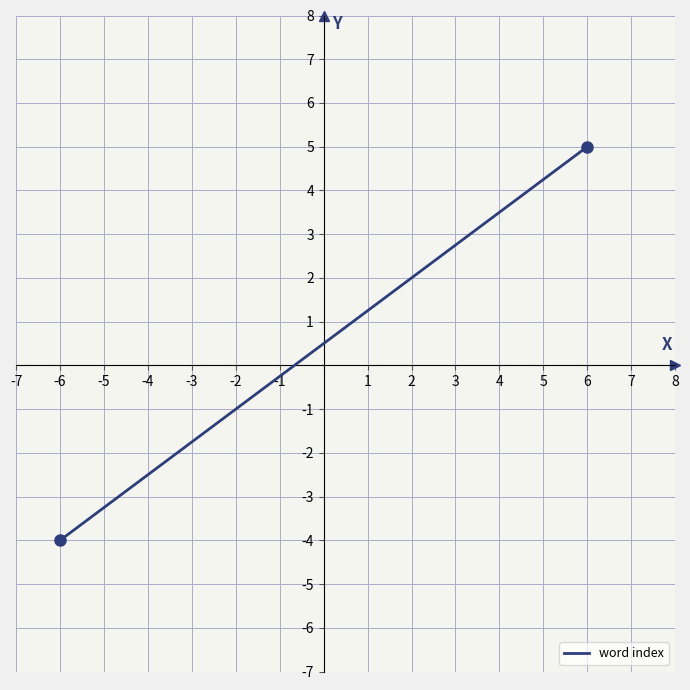

What is the approximate value at -6?

-4